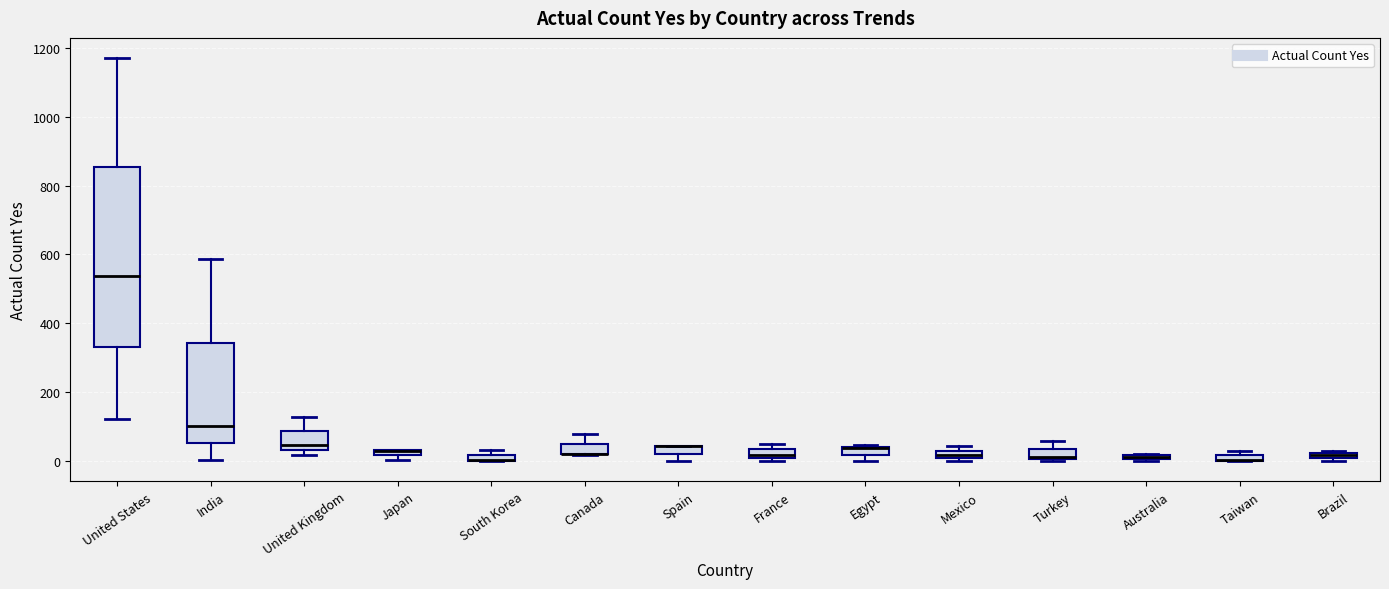

Which box is the tallest, from its lower edge to its upper edge?

United States